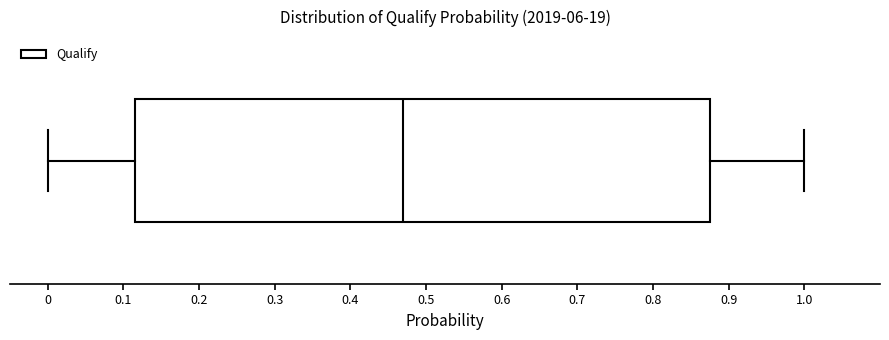

Read this box plot against the x-axis: the position of the median line, the range covered by the box, and the ends of both whiskers. The values are not printed on the chart, so give them approximately, as read against the axis.

median 0.47, box 0.12 to 0.88, whiskers 0.00 to 1.00